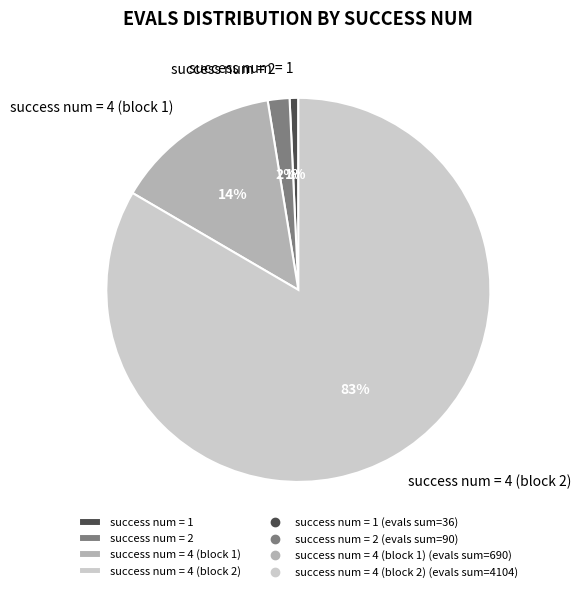

To the nearest percent, what percentage of the pie is success num = 4 (block 1)?

14%